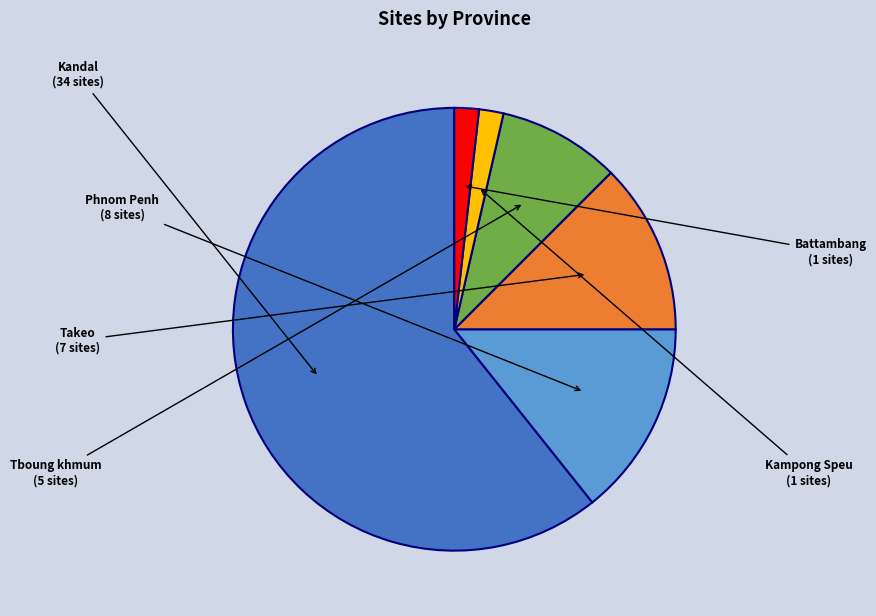

Do Phnom Penh and Kandal together represent more than half of the pie?

Yes